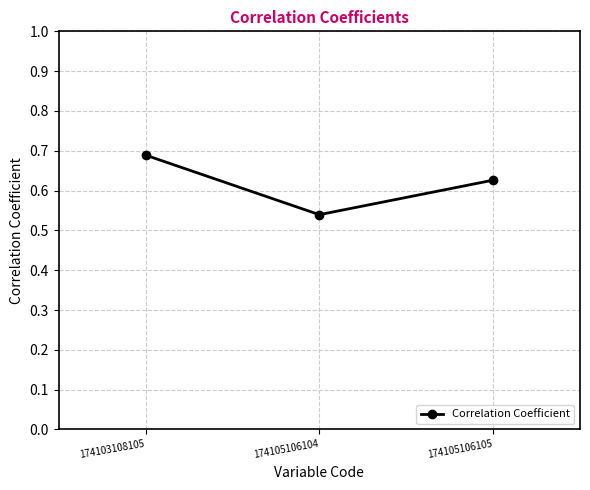

Rank the categories by value from highest to lowest.

174103108105, 174105106105, 174105106104